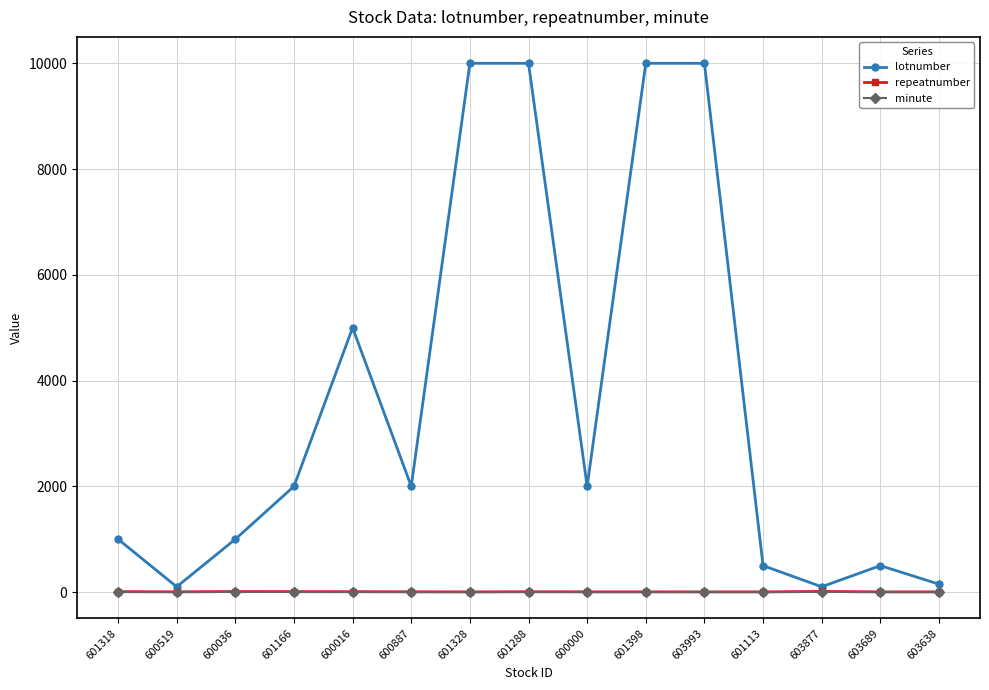

True or false: lotnumber has a value of 3642 at 603993.

False